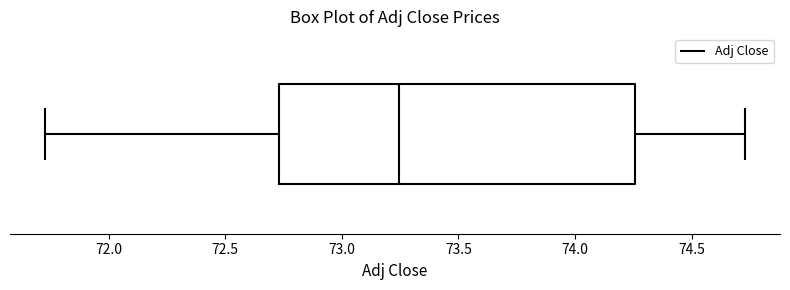

Where does the right whisker of the box end on the x-axis? The values are not printed on the chart, so give them approximately, as read against the axis.

74.75